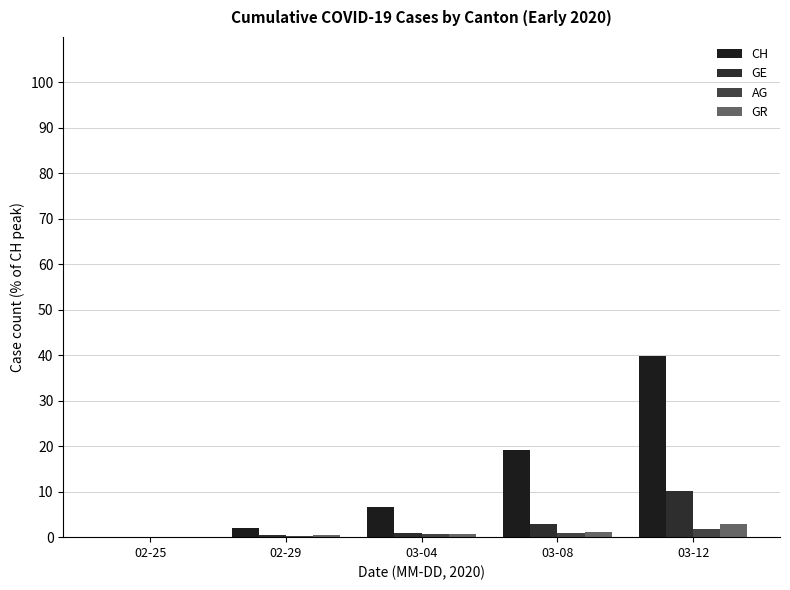

At which label is GE closest to 5?

03-08